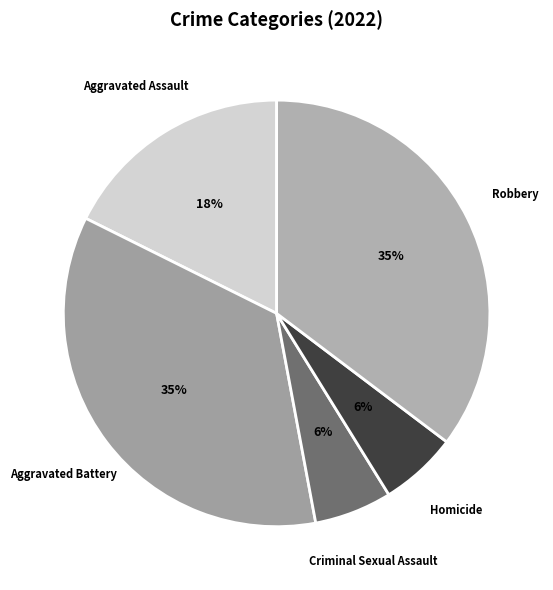

Combined, do Robbery and Aggravated Assault account for over 50%?

Yes